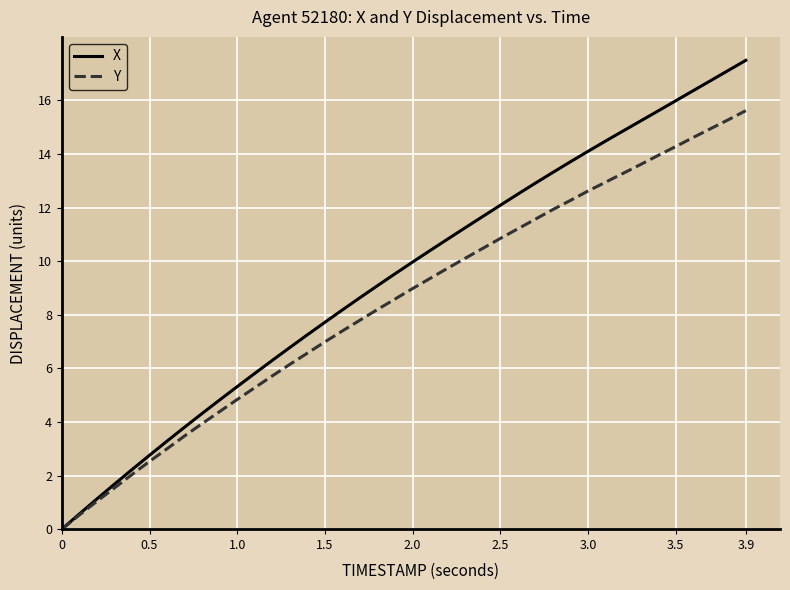

List the series in order of their overall mean, highest first.

X, Y